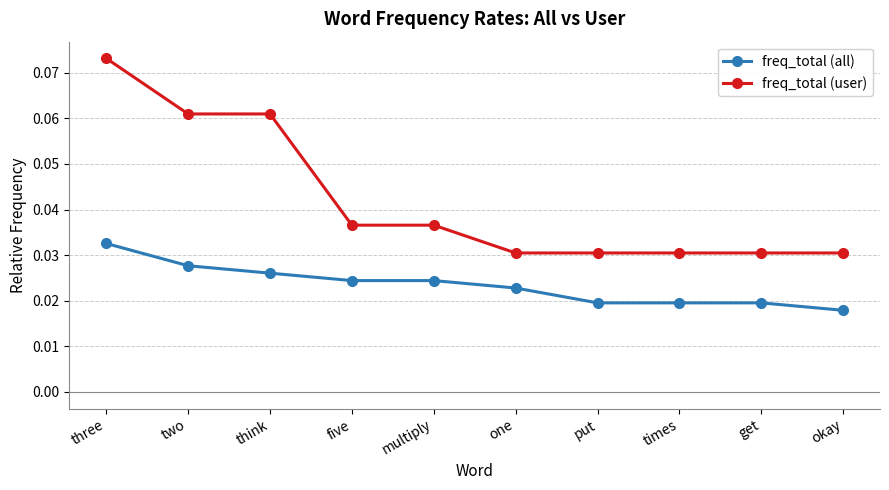

How many freq_total (all) values are between 0 and 1?

10